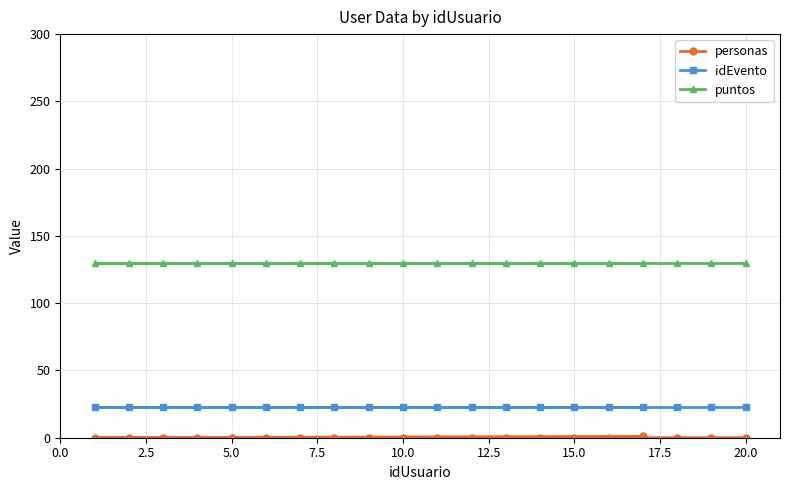

How many lines are shown in the chart?

3